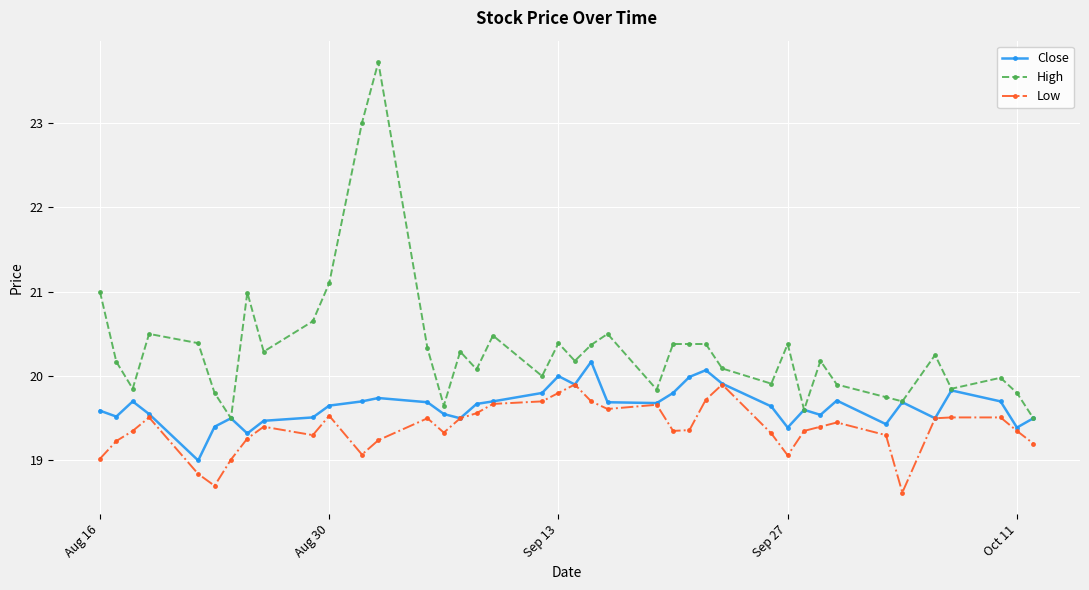

Which series has the largest range (max minus min)?

High